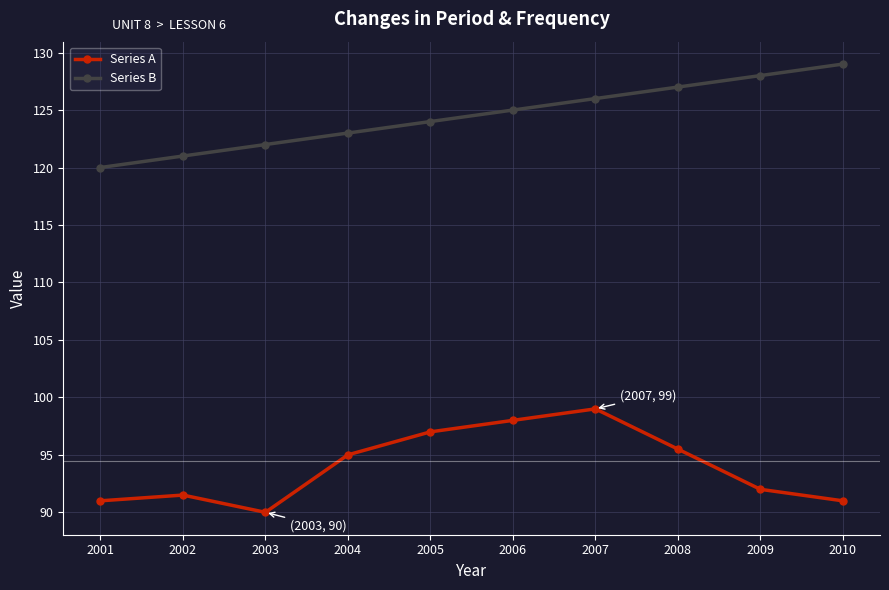

What is the spread (max minus min) of values at 2002?

29.5